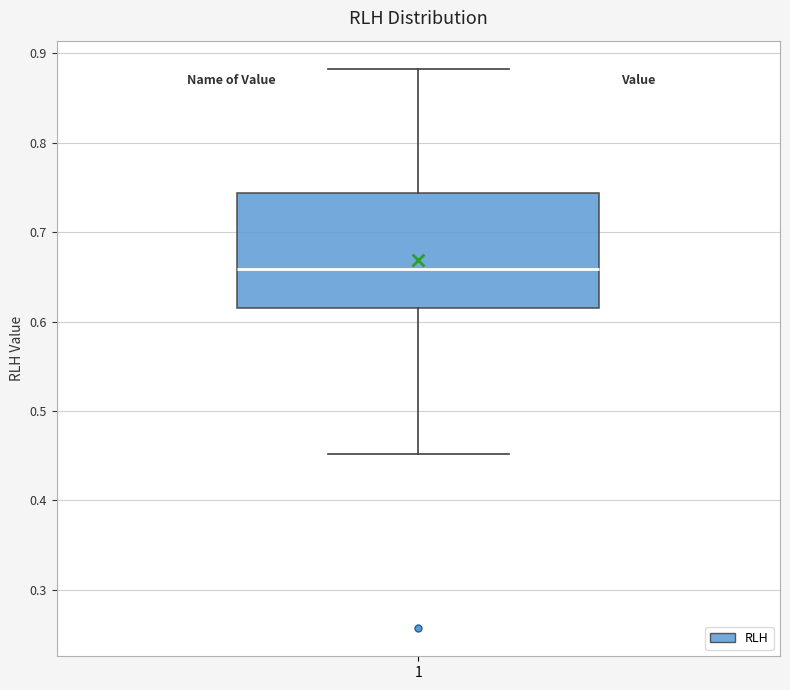

Transcribe this box plot: give where the median line is, the range the box spans, and where the two whiskers end, as read against the y-axis. The values are not printed on the chart, so give them approximately, as read against the axis.

median 0.66, box 0.61 to 0.74, whiskers 0.45 to 0.88